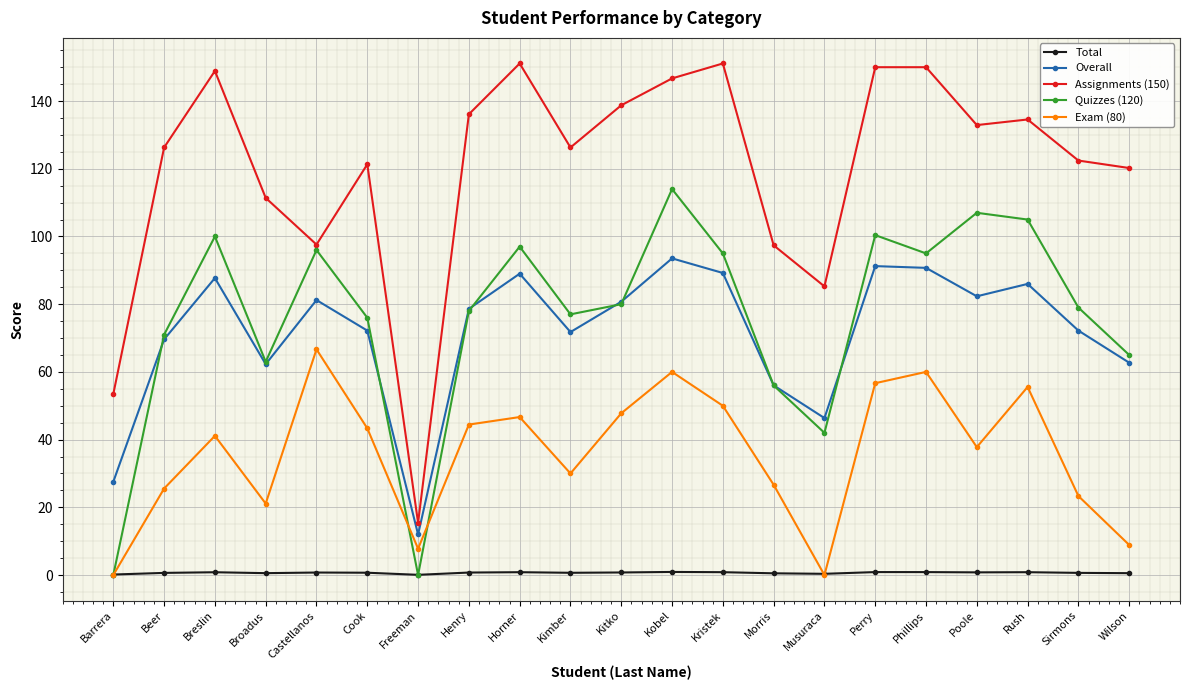

How many interior local valleys does the Assignments (150) series have?

5